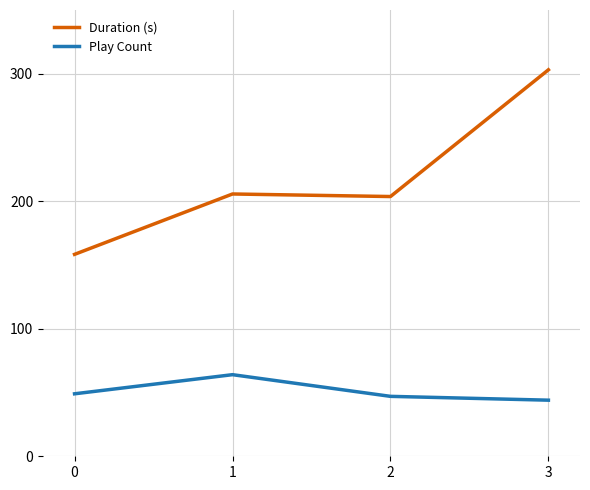

Does the chart have visible grid lines?

Yes